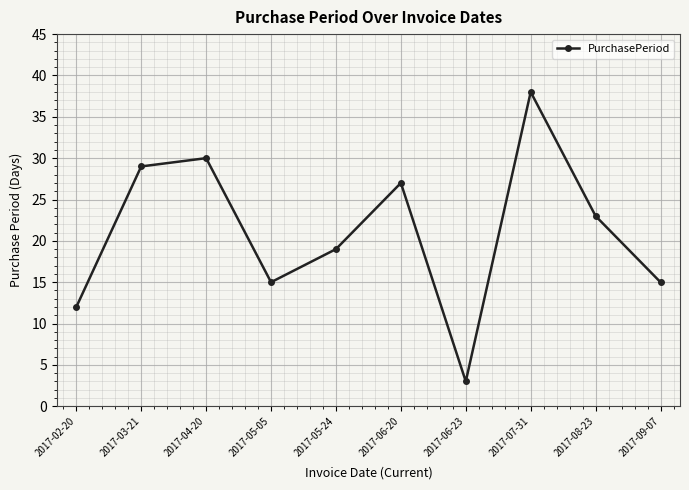

What is the minimum value shown in the chart?

3